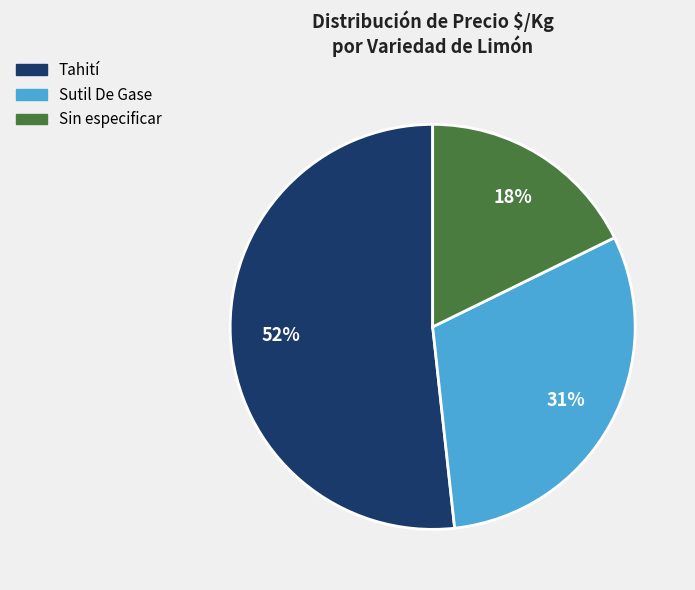

Is there a majority slice in this chart?

Yes